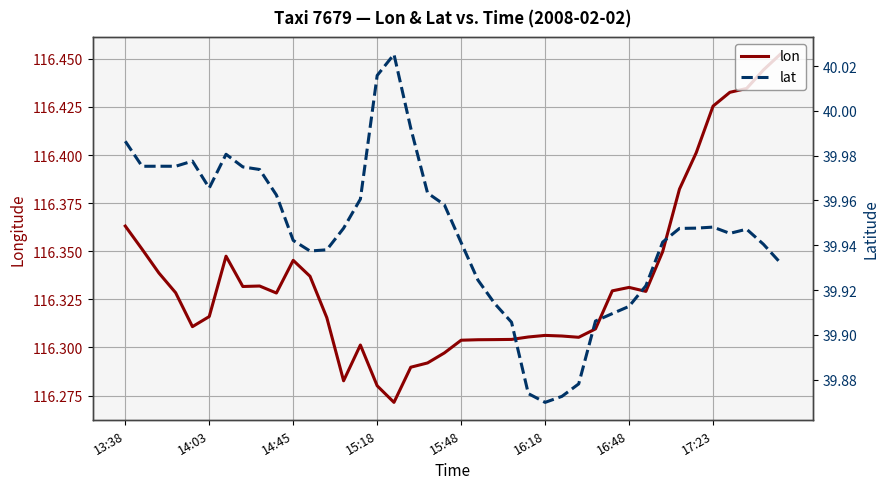

What is the difference between the maximum and second lowest values in the lon series?

0.2